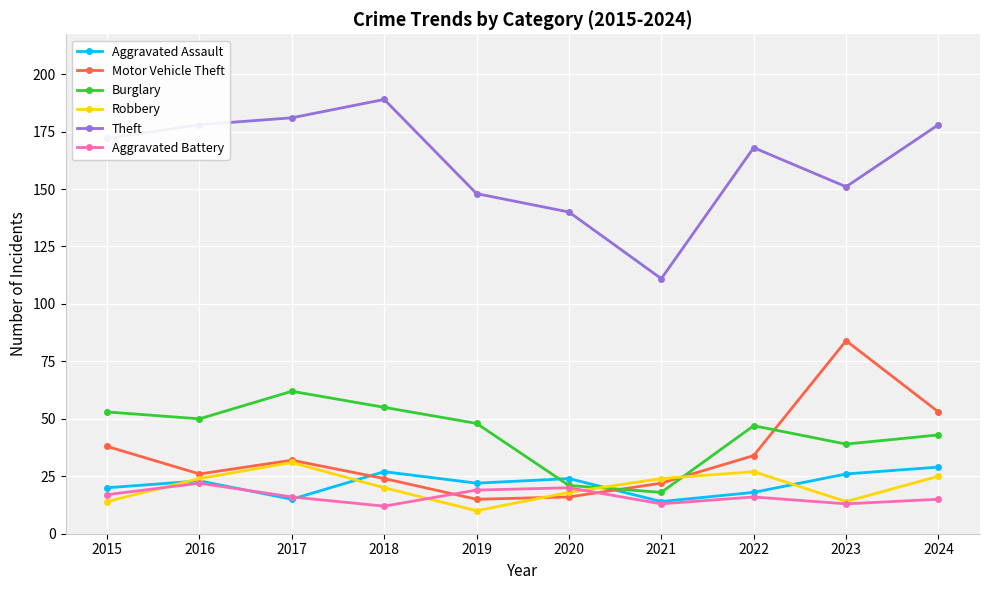

What are all the series names shown in the legend?

Aggravated Assault, Motor Vehicle Theft, Burglary, Robbery, Theft, Aggravated Battery